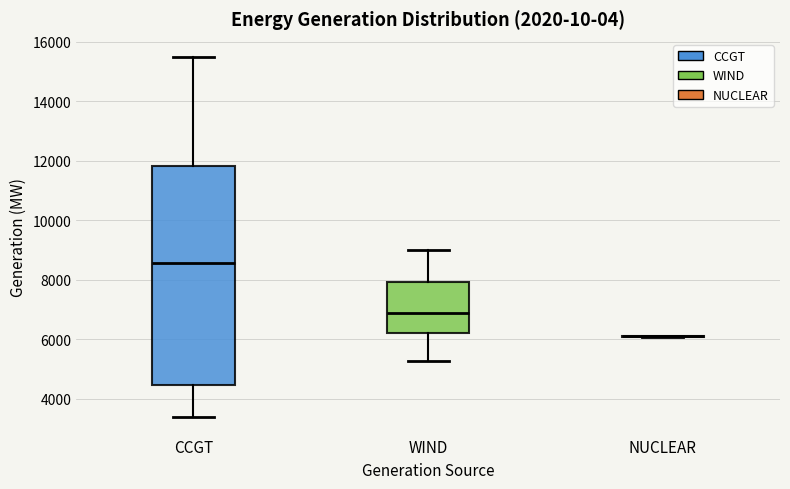

Comparing the boxes themselves (not the whiskers), which one is the tallest?

CCGT